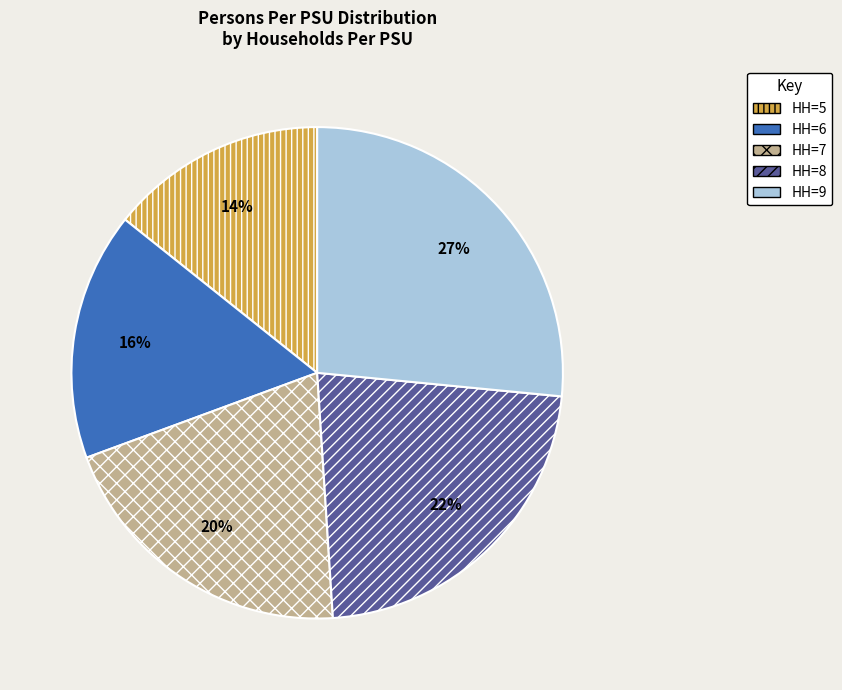

To the nearest percent, what is the average slice percentage?

20%